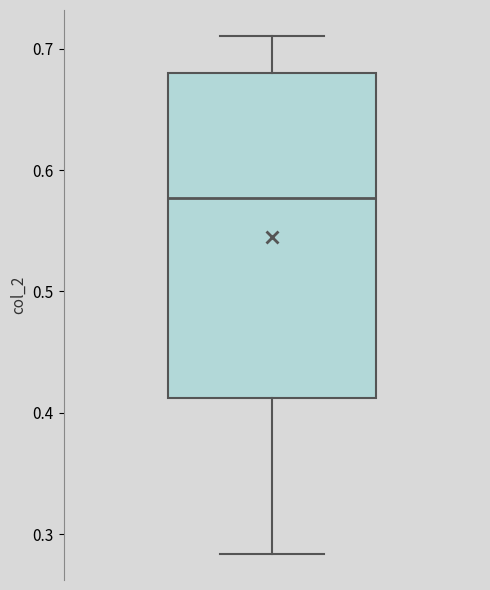

Transcribe this box plot: give where the median line is, the range the box spans, and where the two whiskers end, as read against the y-axis. The values are not printed on the chart, so give them approximately, as read against the axis.

median 0.58, box 0.41 to 0.68, whiskers 0.28 to 0.71